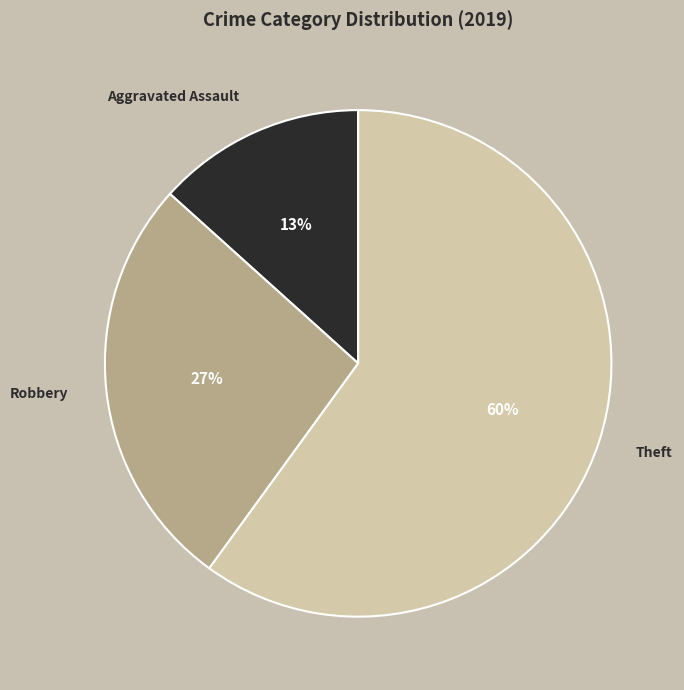

How many segments does this pie chart have?

3